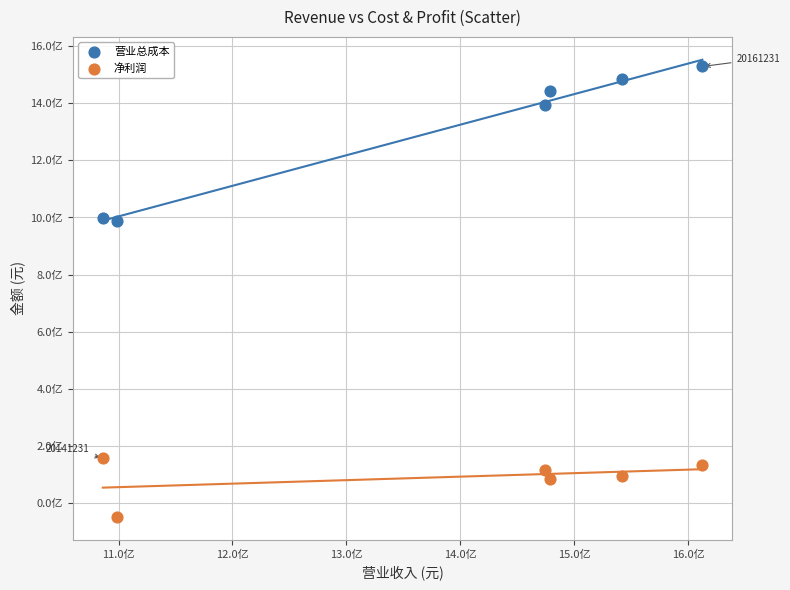

What are all the series names shown in the legend?

营业总成本, 净利润